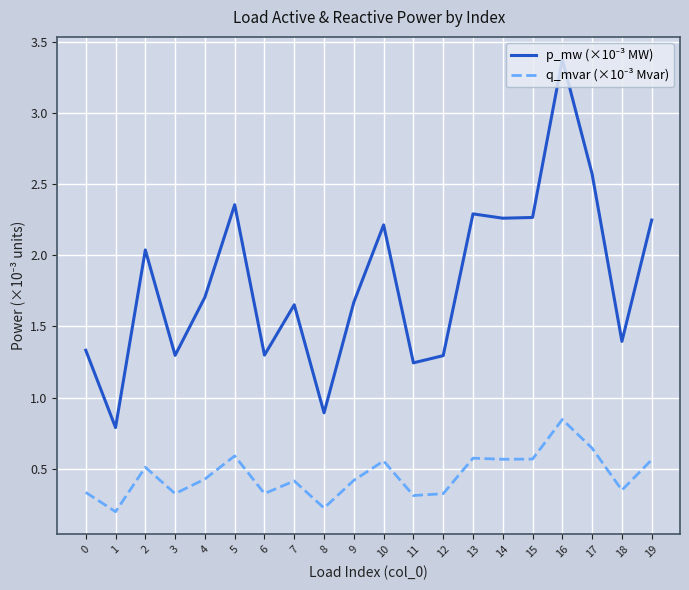

At which category is the sum across all series the highest?

16